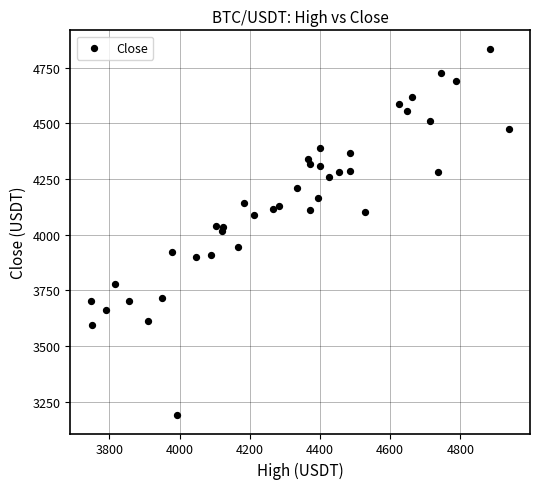

What is the range of Y values (max minus min)?

1645.9